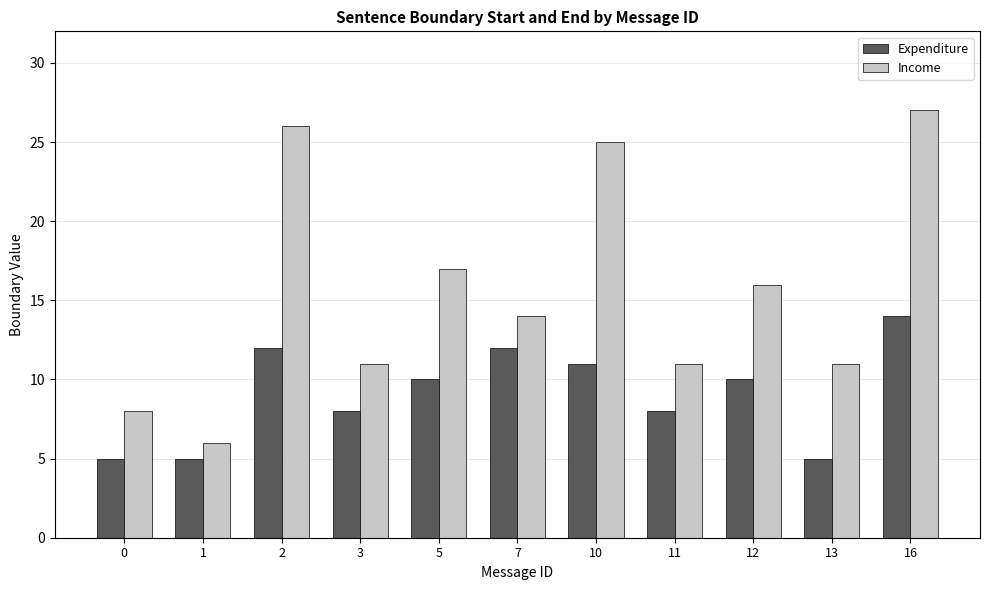

How many data points does each series have?

11